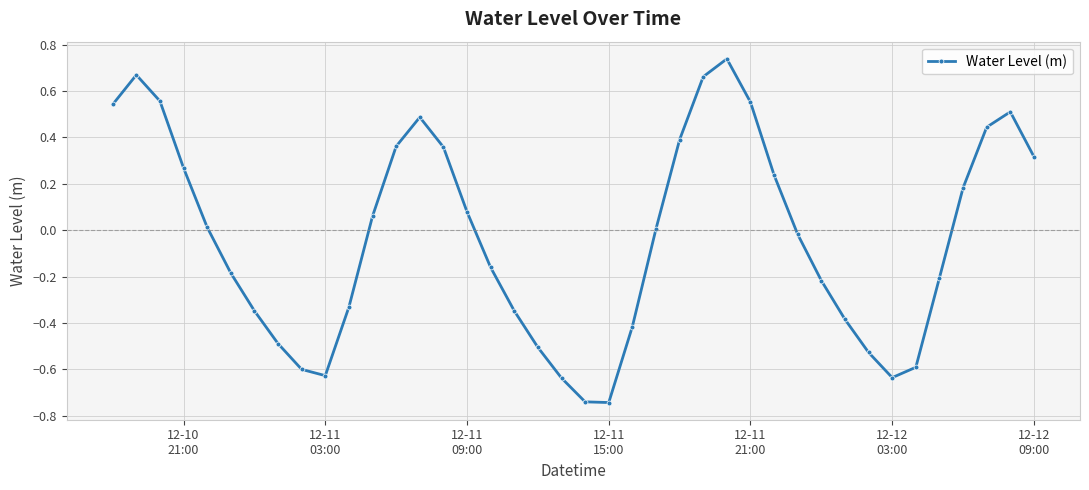

What is the sum of all values?

-1.3